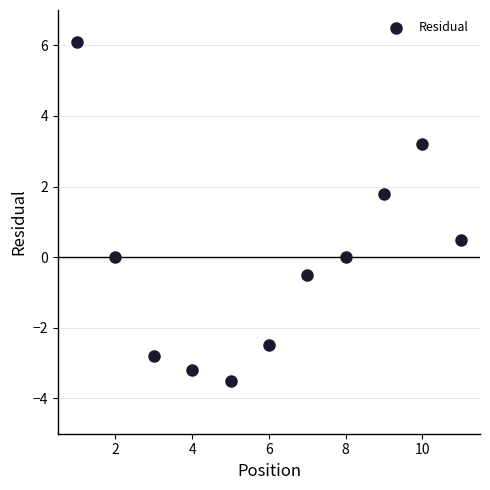

What is the range of X values (max minus min)?

10.0